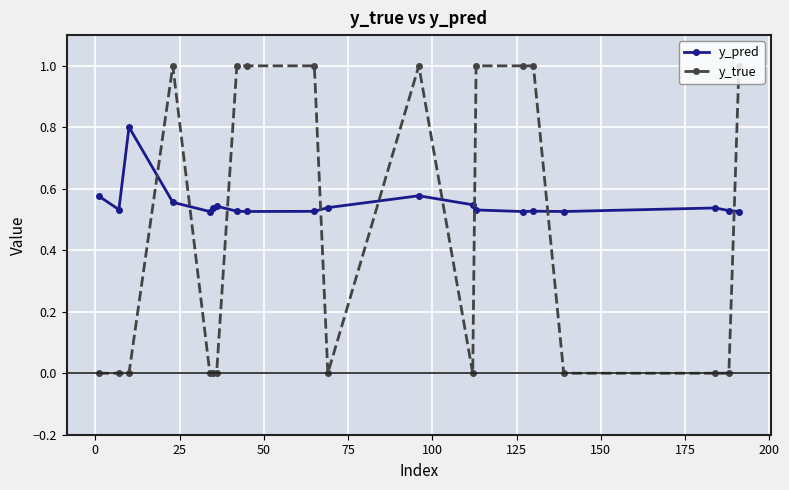

True or false: y_pred and y_true cross at least once.

True